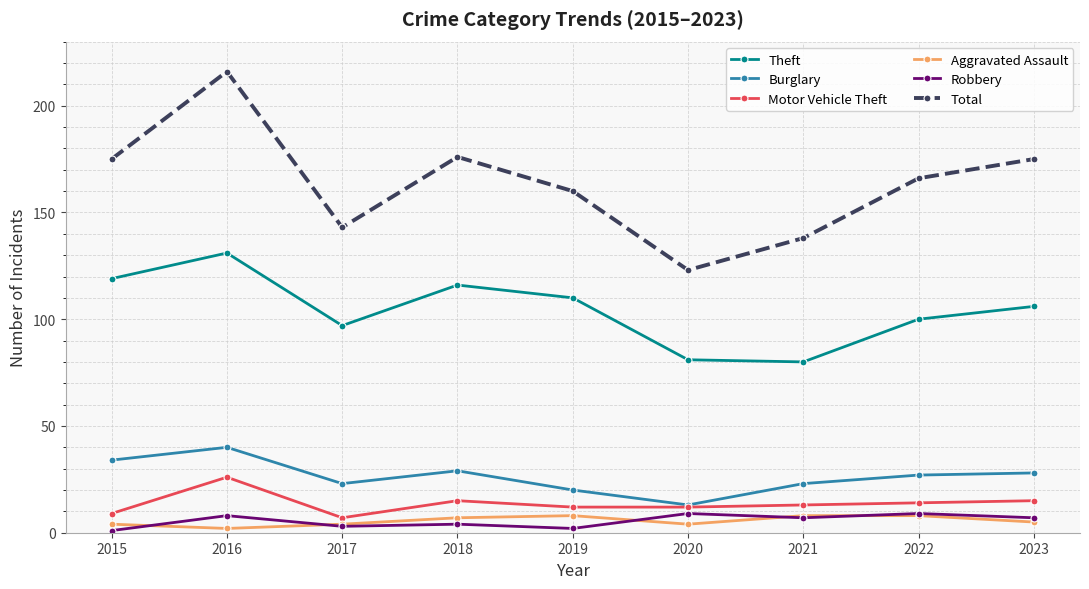

What is the smallest value displayed?

1